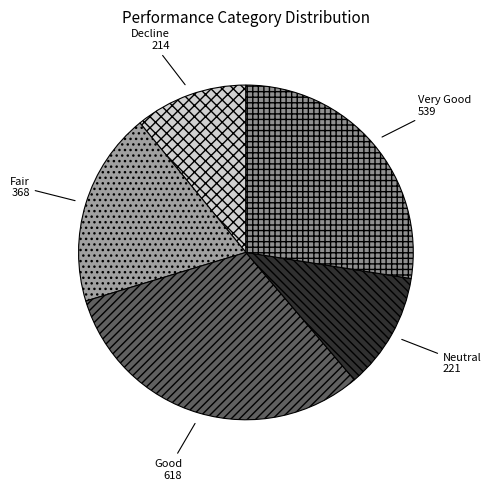

Do Good and Very Good together represent more than half of the pie?

Yes